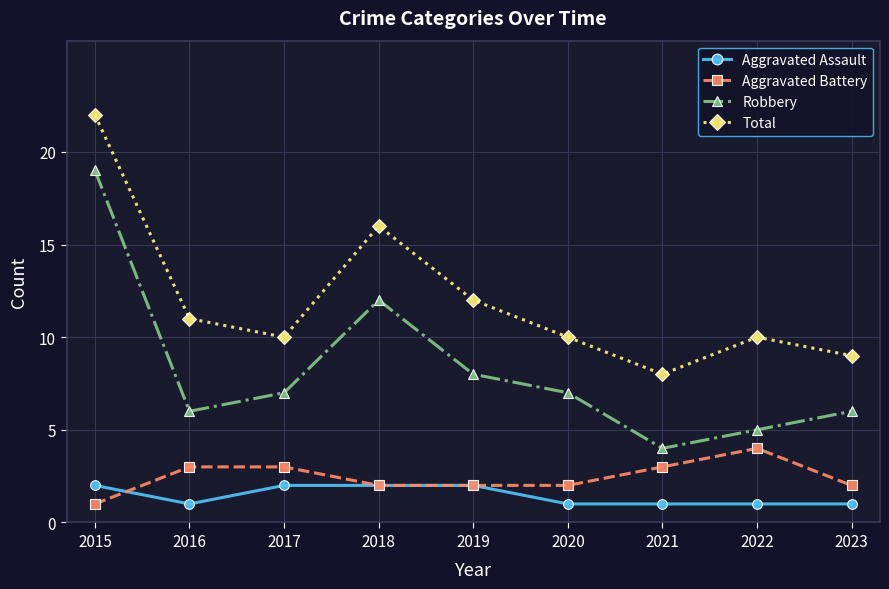

What is the sum of all Robbery values?

74